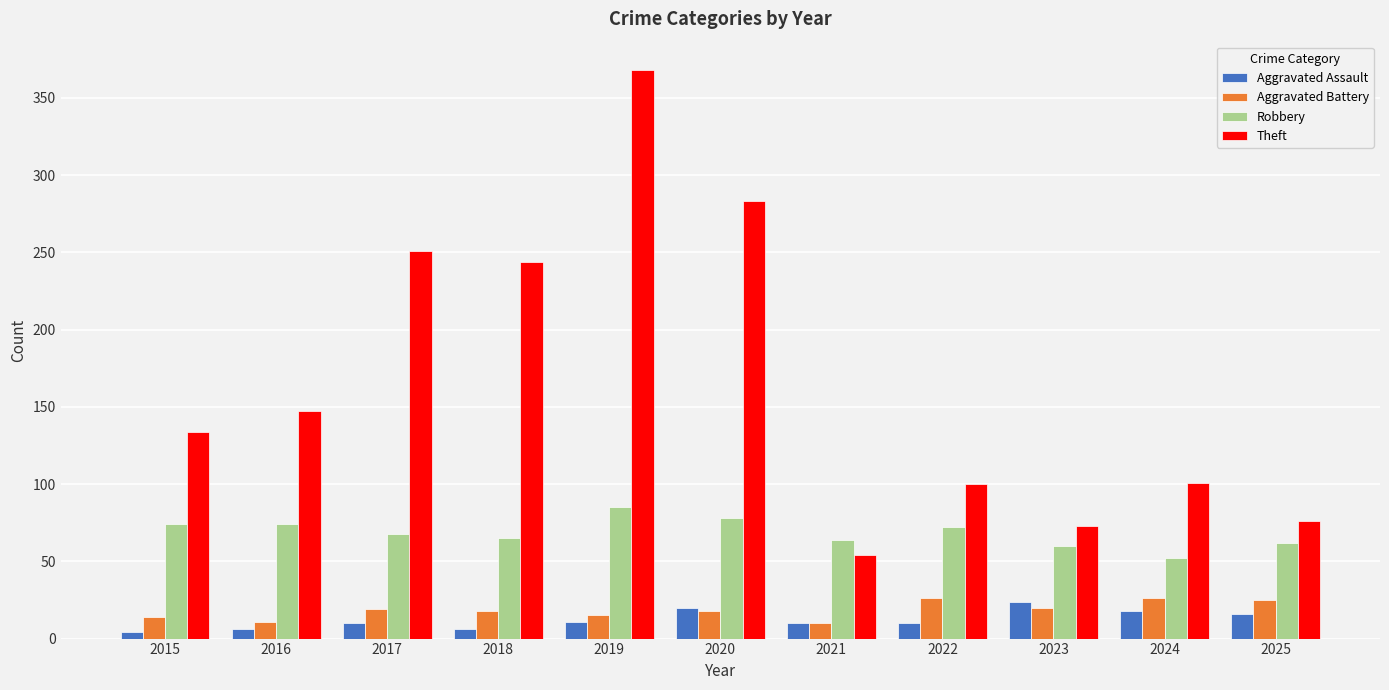

What is the difference between the maximum and second lowest values in the Aggravated Battery series?

15